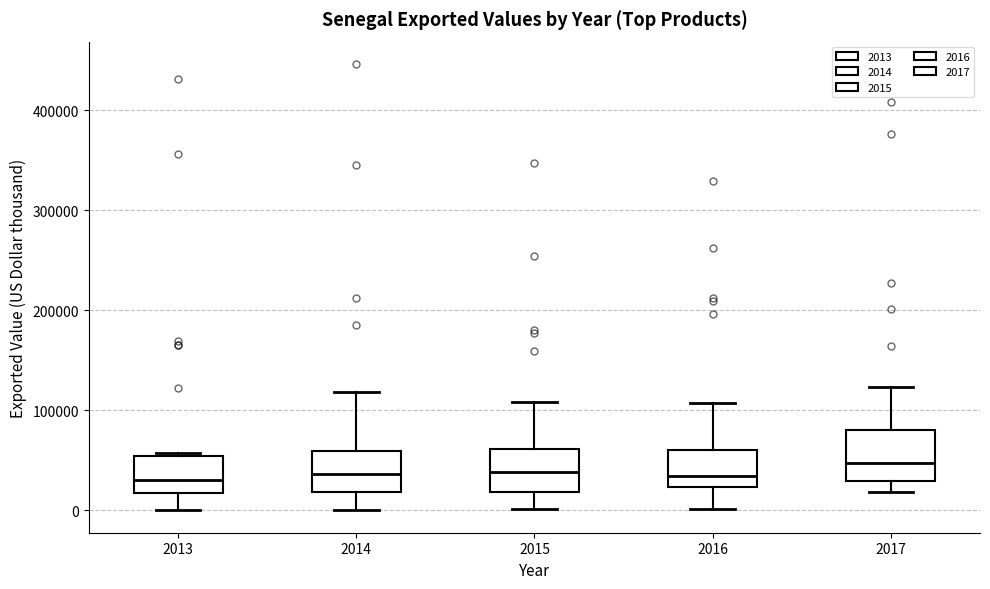

Reading left to right, read every box against the y-axis: the position of its median line, the range the box covers, and the ends of its whiskers. The values are not printed on the chart, so give them approximately, as read against the axis.

2013: median 30000, box 20000 to 50000, whiskers 0 to 60000
2014: median 40000, box 20000 to 60000, whiskers 0 to 120000
2015: median 40000, box 20000 to 60000, whiskers 0 to 110000
2016: median 30000, box 20000 to 60000, whiskers 0 to 110000
2017: median 50000, box 30000 to 80000, whiskers 20000 to 120000